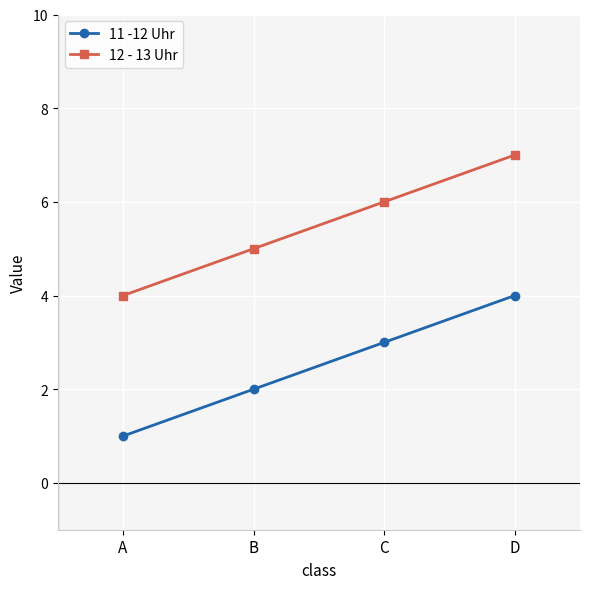

Reading right to left, list all the values displayed in this chart.

11 -12 Uhr: D=4	C=3	B=2	A=1
12 - 13 Uhr: D=7	C=6	B=5	A=4